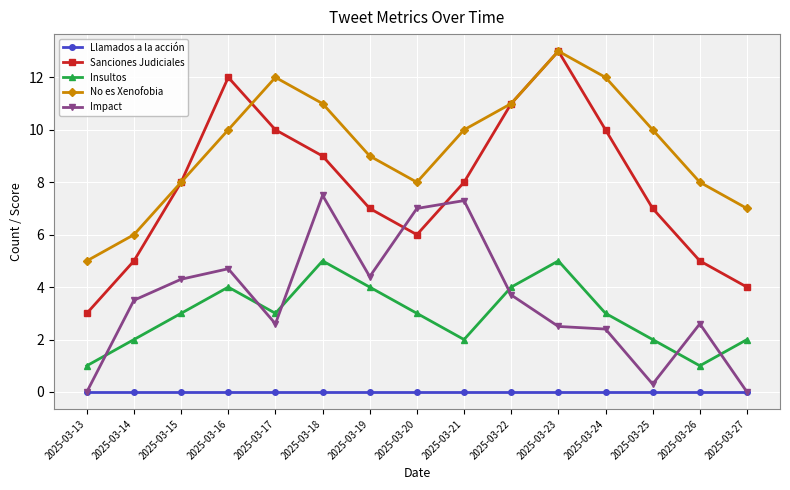

What is the greatest value displayed?

13.0